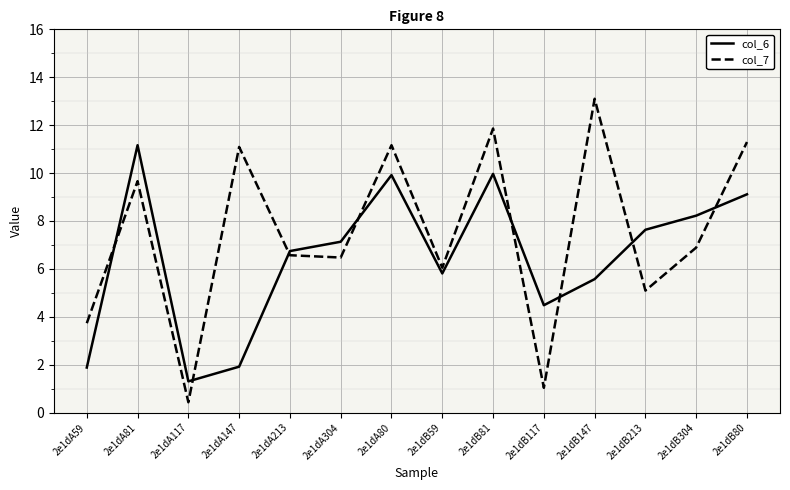

Is the value of col_7 at 2e1dB147 greater than the value of col_6 at 2e1dB117?

Yes